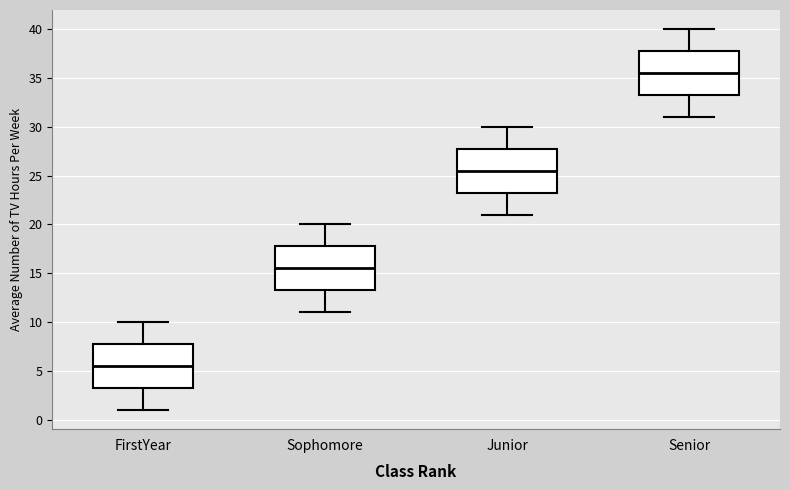

Where does the upper whisker of the box for Sophomore end on the y-axis? The values are not printed on the chart, so give them approximately, as read against the axis.

20.0